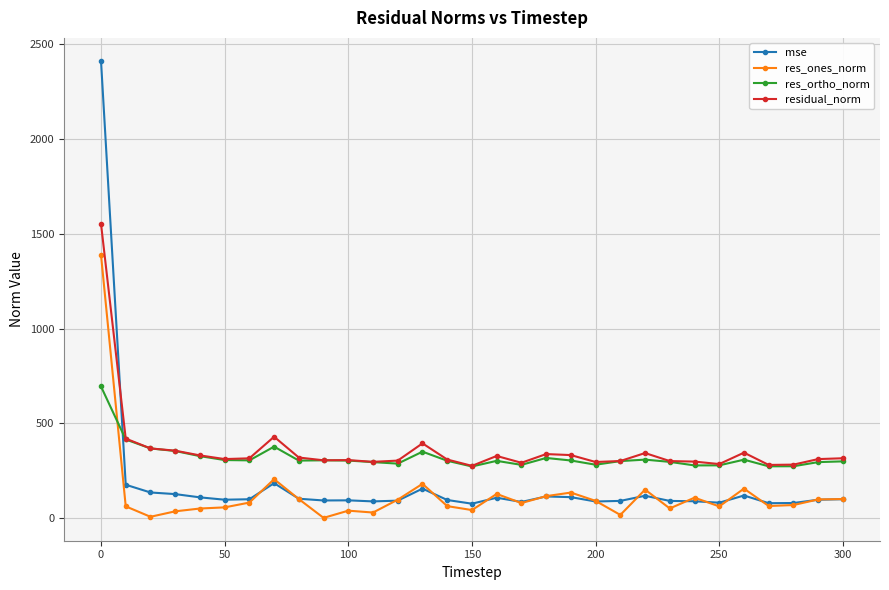

What is the greatest value displayed?

2413.5